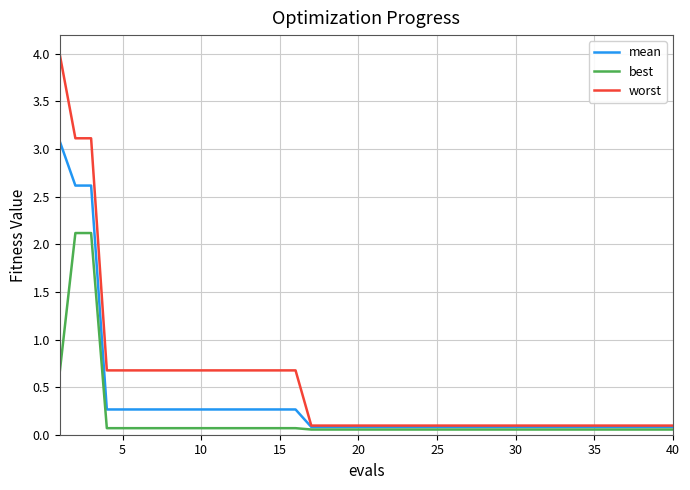

Rank the series by their maximum value, from highest to lowest.

worst, mean, best